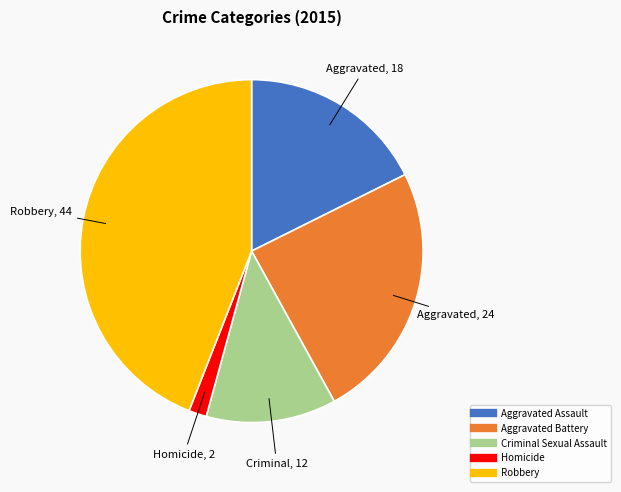

Rank the categories by value from lowest to highest.

Homicide, Criminal Sexual Assault, Aggravated Assault, Aggravated Battery, Robbery